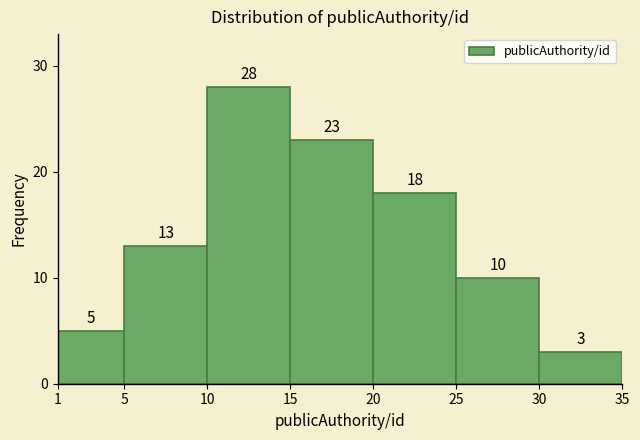

Reading left to right, transcribe this chart: for each bar, give the range it covers on the x-axis and its height.

1 to 5: 5
5 to 10: 13
10 to 15: 28
15 to 20: 23
20 to 25: 18
25 to 30: 10
30 to 35: 3